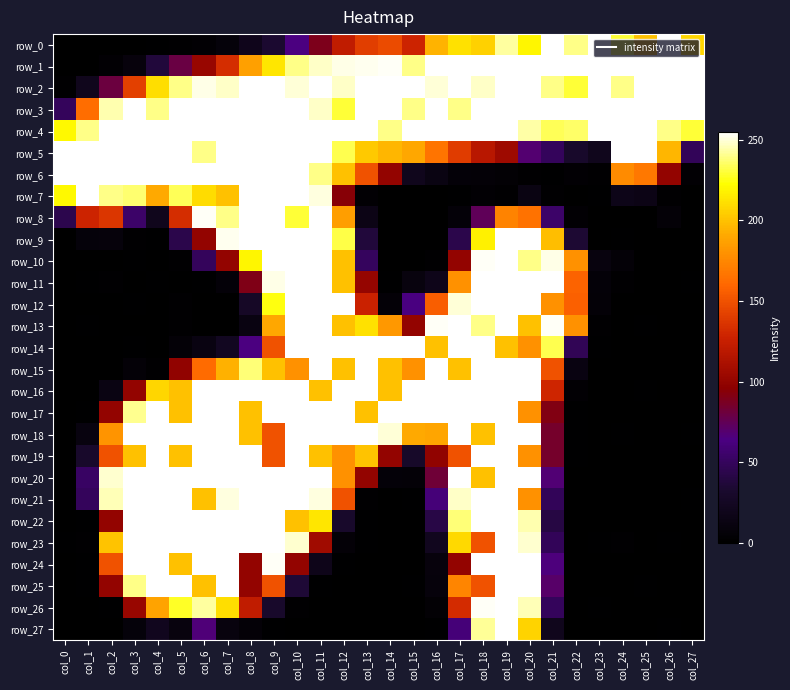

How many values in the row_5 series are below 240?

14